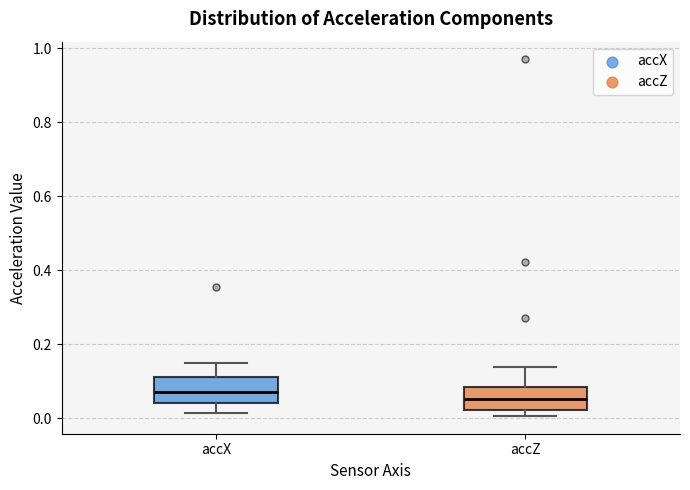

Where does the upper whisker of the box for accX end on the y-axis? The values are not printed on the chart, so give them approximately, as read against the axis.

0.14